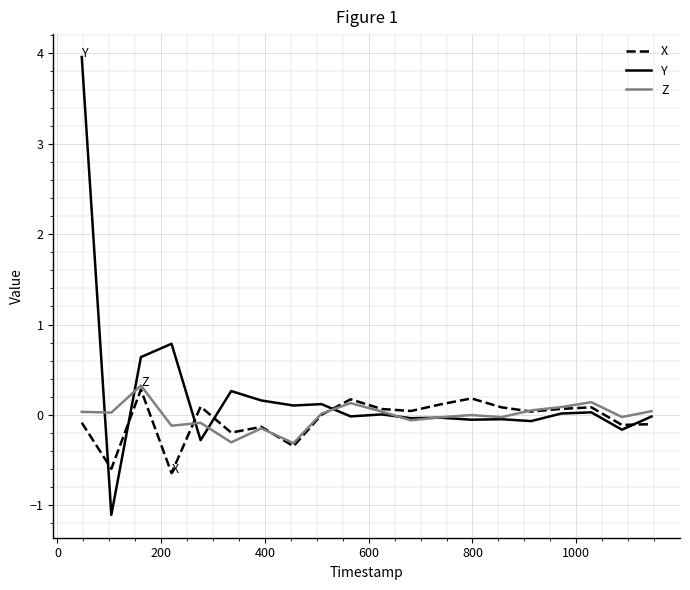

True or false: Y and Z cross at least once.

True